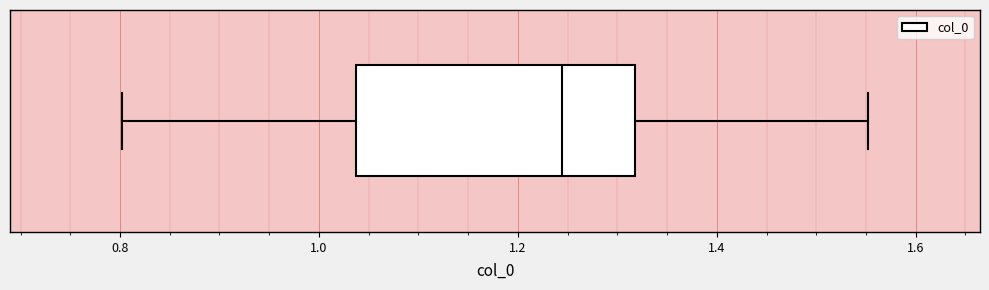

Read this box plot against the x-axis: the position of the median line, the range covered by the box, and the ends of both whiskers. The values are not printed on the chart, so give them approximately, as read against the axis.

median 1.24, box 1.04 to 1.32, whiskers 0.80 to 1.56